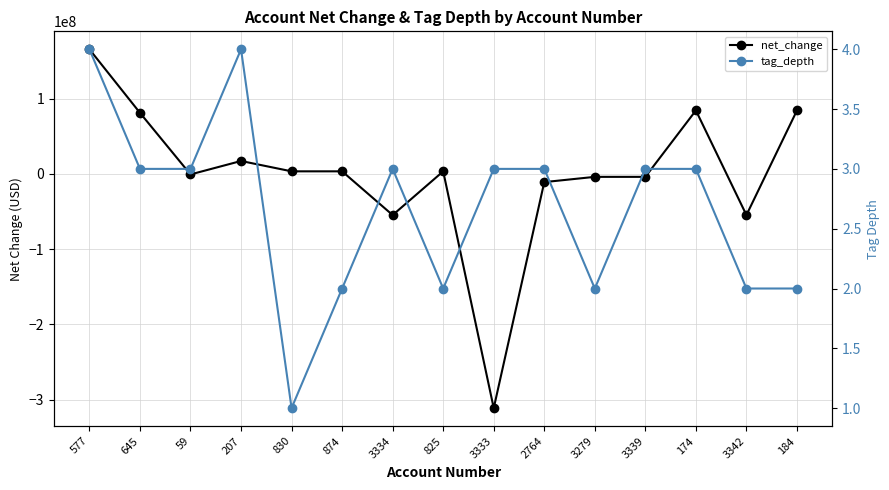

At 3339, list the series in order from largest to smallest.

tag_depth, net_change